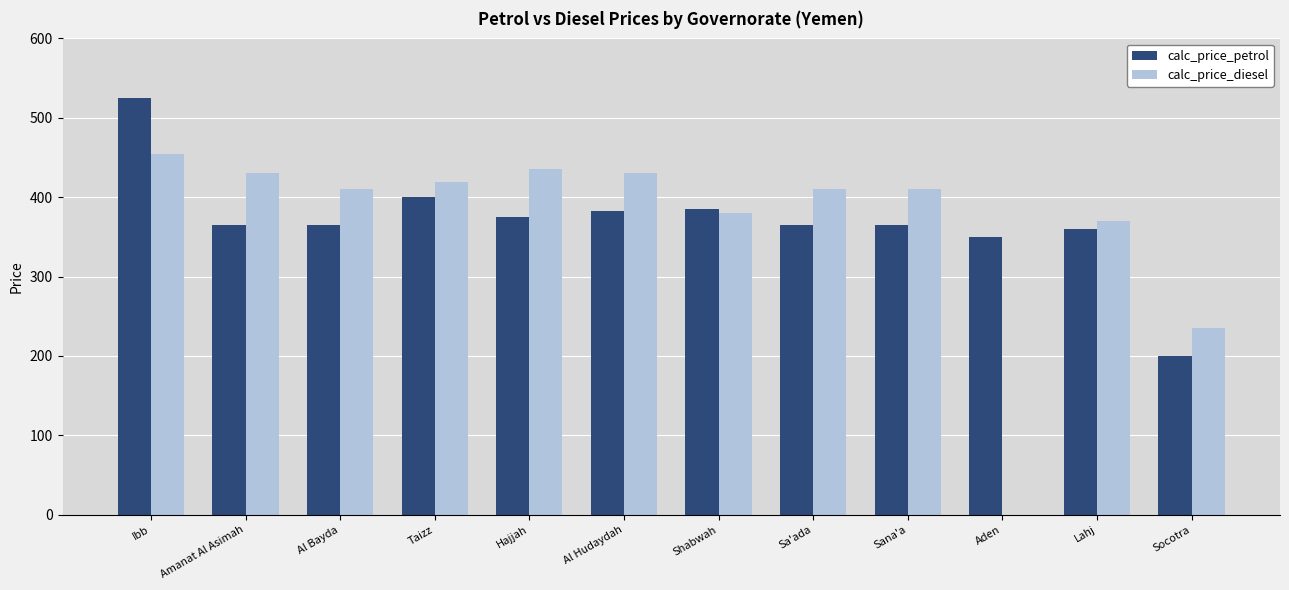

What is the difference between the calc_price_diesel values at Aden and Al Bayda?

410.0